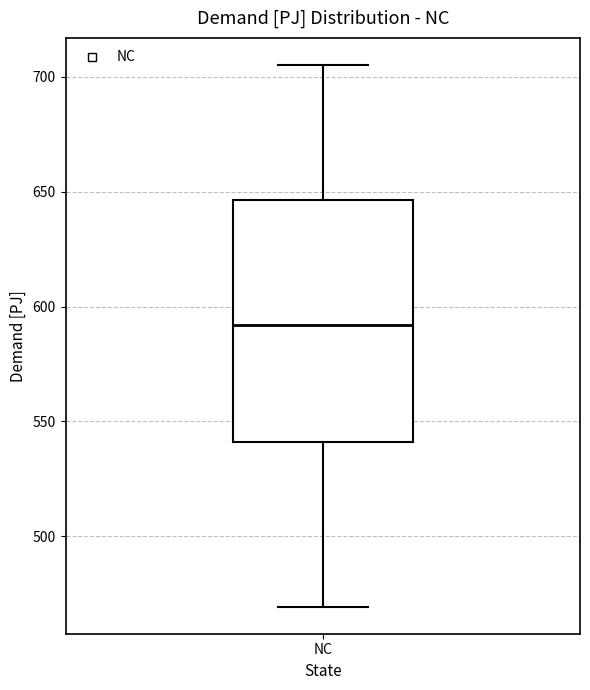

Transcribe this box plot: give where the median line is, the range the box spans, and where the two whiskers end, as read against the y-axis. The values are not printed on the chart, so give them approximately, as read against the axis.

median 590, box 540 to 645, whiskers 470 to 705